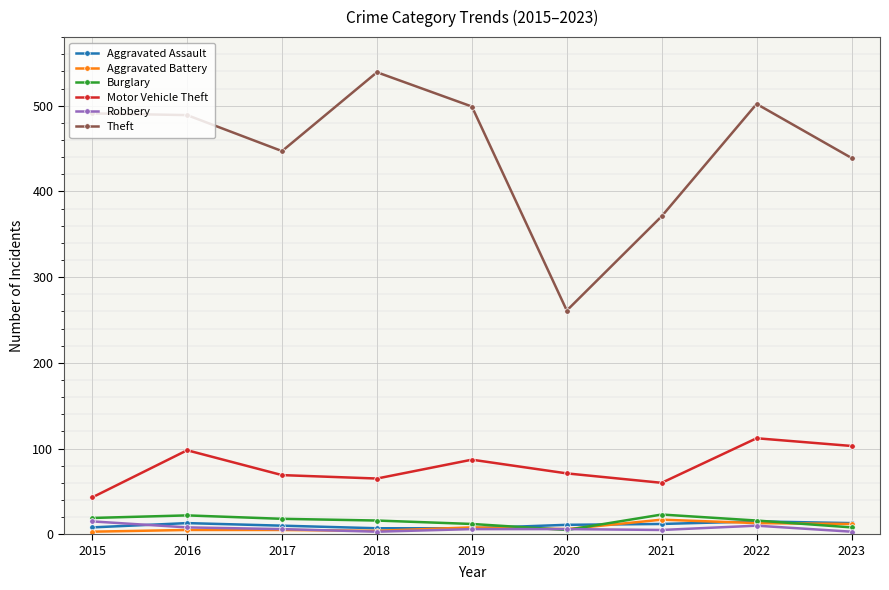

True or false: Aggravated Assault has more than 0 points higher than both neighbors.

True